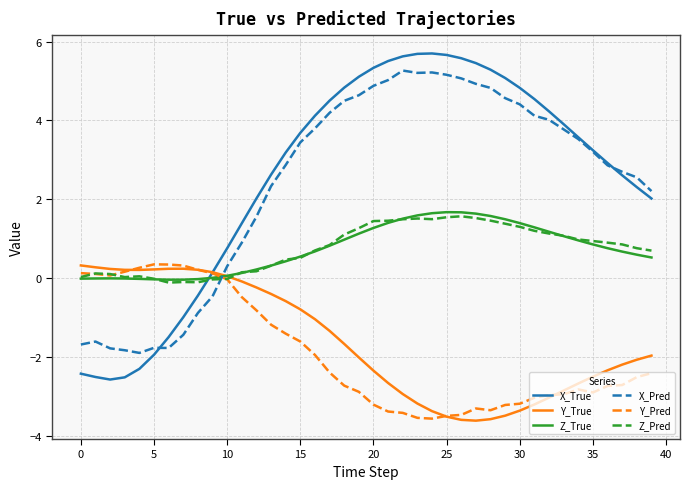

Which series ends up on top after the final intersection of X_True and Z_Pred?

X_True